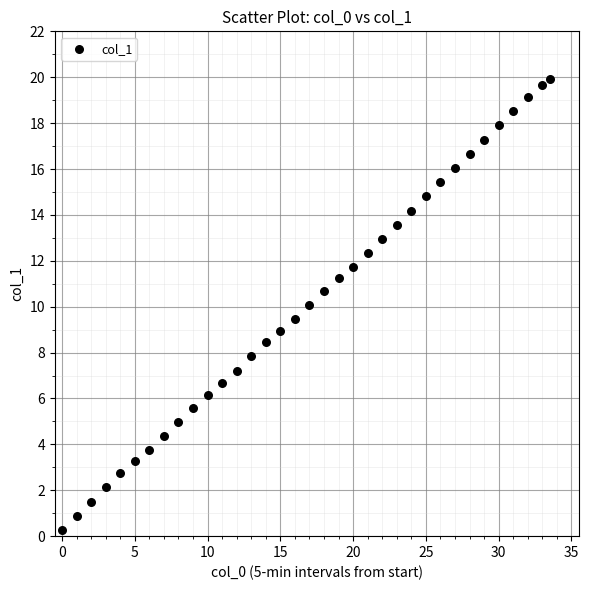

What is the range of Y values (max minus min)?

19.6